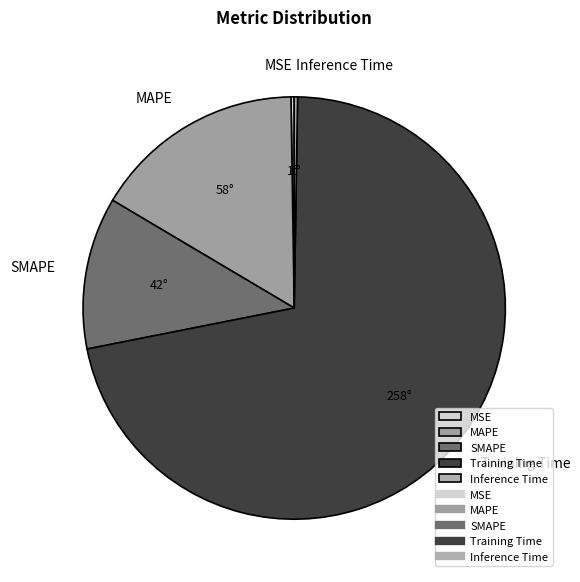

Combined, do Training Time and MAPE account for over 50%?

Yes